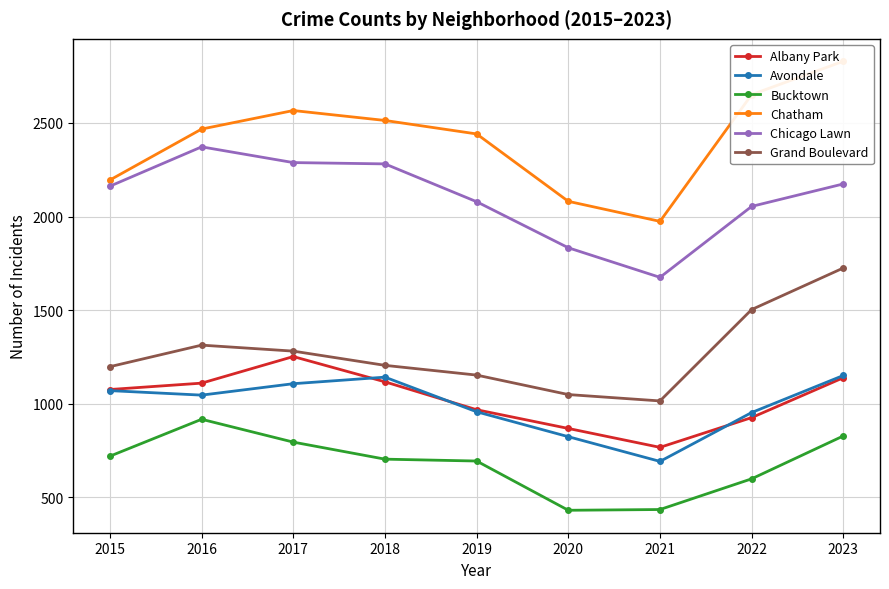

What is the sum of all Chicago Lawn values?

18918